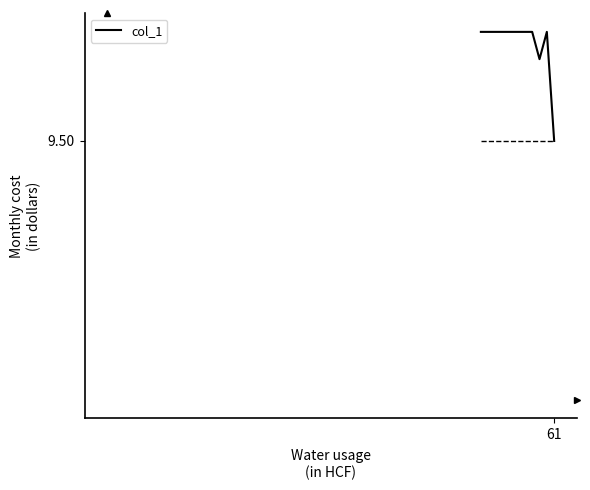

What is the smallest value displayed?

9.5